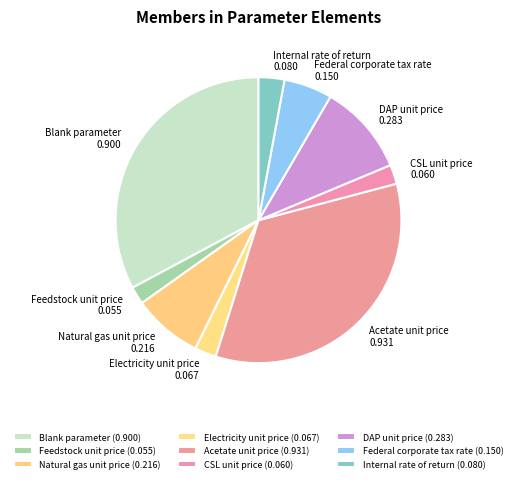

How many segments does this pie chart have?

9